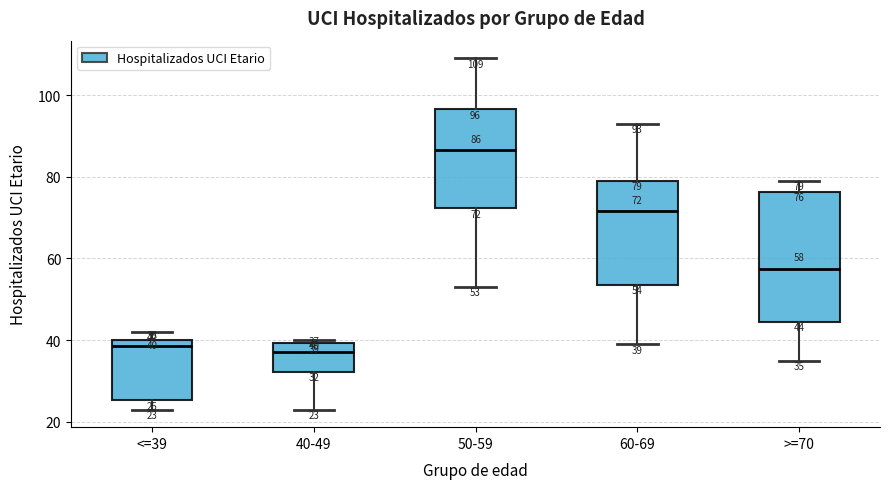

Which box is the tallest, from its lower edge to its upper edge?

>=70